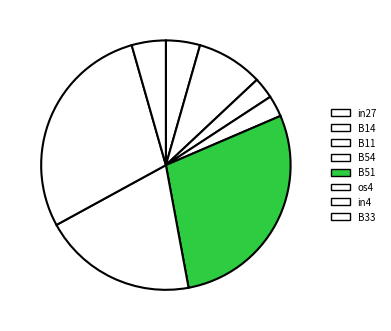

Which category has the biggest portion of the pie?

B51